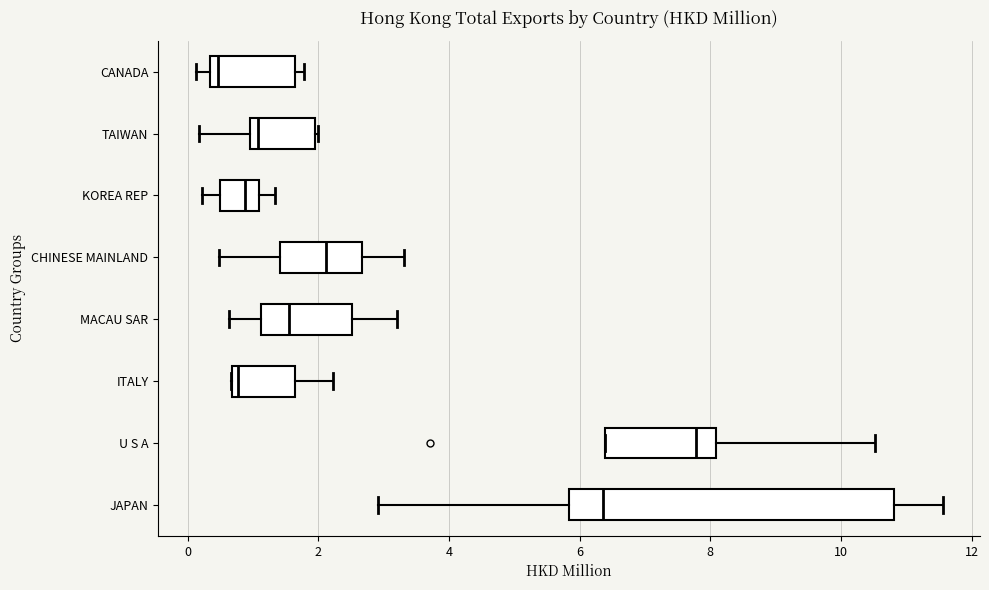

Where is the right edge of the box for CHINESE MAINLAND on the x-axis? The values are not printed on the chart, so give them approximately, as read against the axis.

2.6